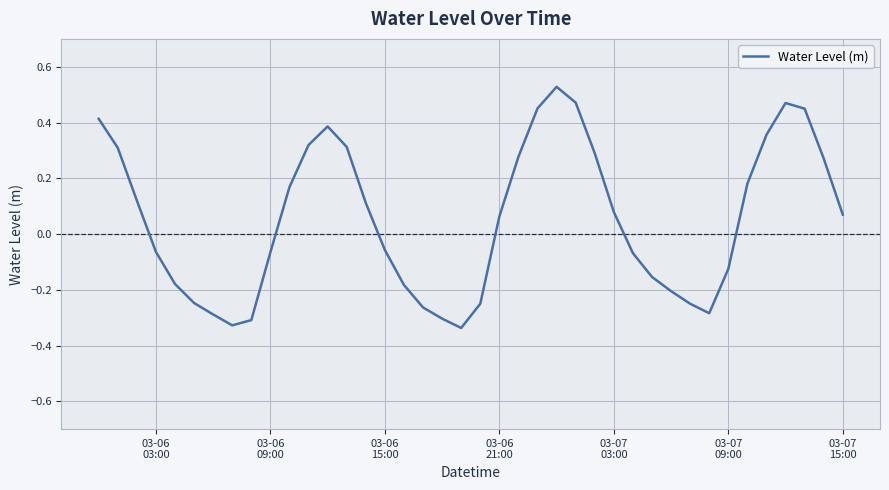

What is the difference between the maximum and minimum values?

0.9